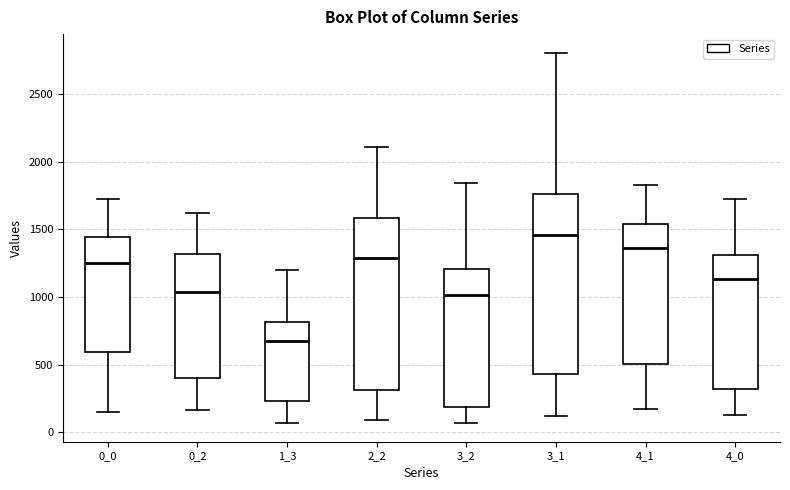

Which box's median line is the lowest?

1_3